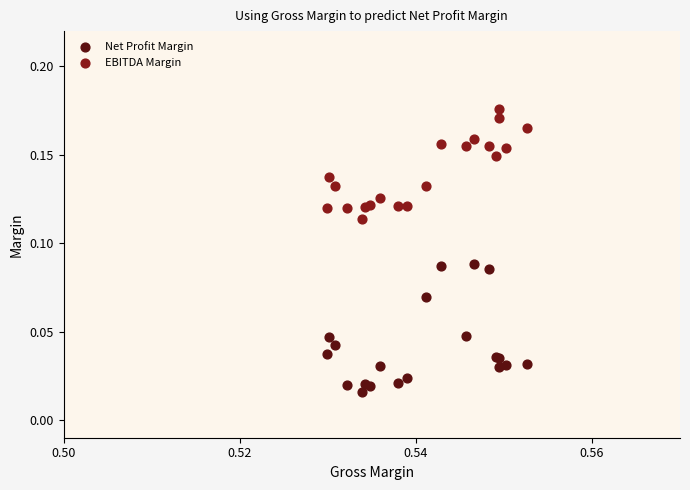

Which series has the widest spread of Y values?

Net Profit Margin